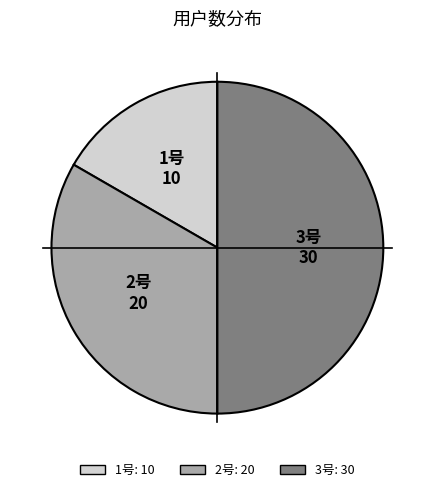

True or false: 3号 accounts for 50% of the total.

True